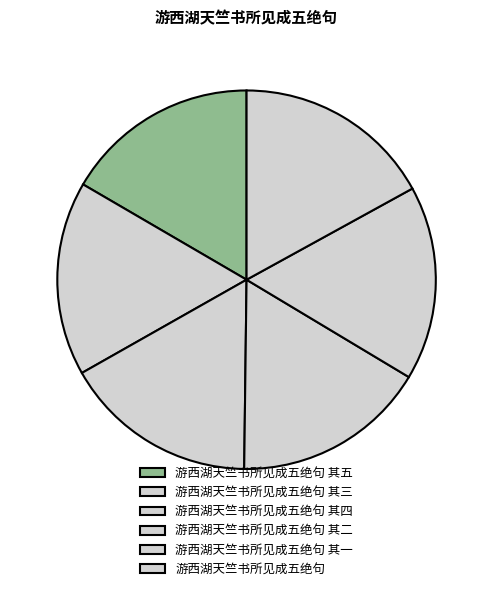

How many slices are in this pie chart?

6